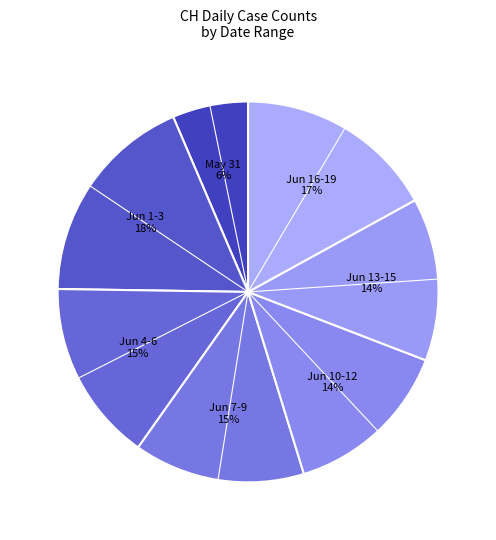

Count the number of slices in the pie.

7